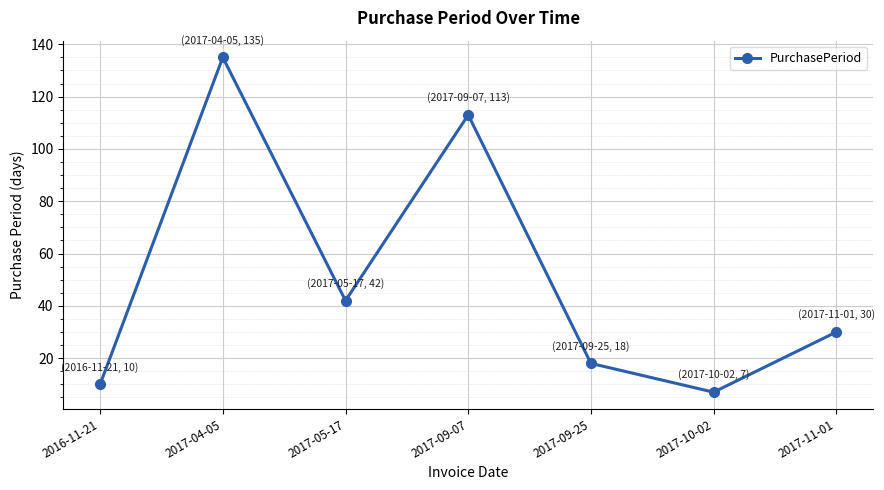

How many interior local valleys (lower than both neighbors) does the data have?

2